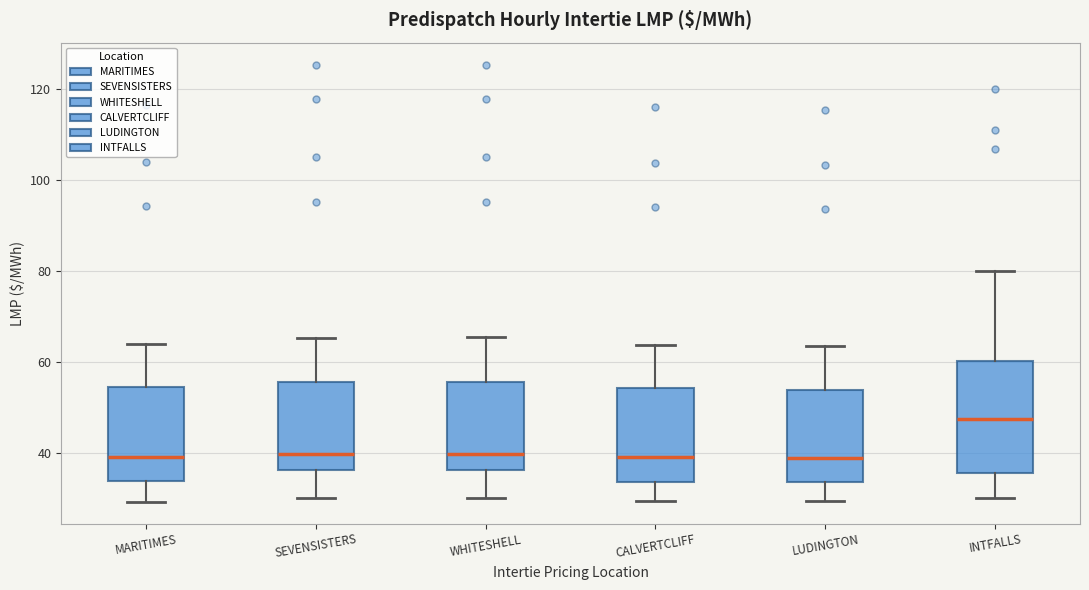

Reading left to right, read every box against the y-axis: the position of its median line, the range the box covers, and the ends of its whiskers. The values are not printed on the chart, so give them approximately, as read against the axis.

MARITIMES: median 40, box 34 to 54, whiskers 30 to 64
SEVENSISTERS: median 40, box 36 to 56, whiskers 30 to 66
WHITESHELL: median 40, box 36 to 56, whiskers 30 to 66
CALVERTCLIFF: median 38, box 34 to 54, whiskers 30 to 64
LUDINGTON: median 38, box 34 to 54, whiskers 30 to 64
INTFALLS: median 48, box 36 to 60, whiskers 30 to 80